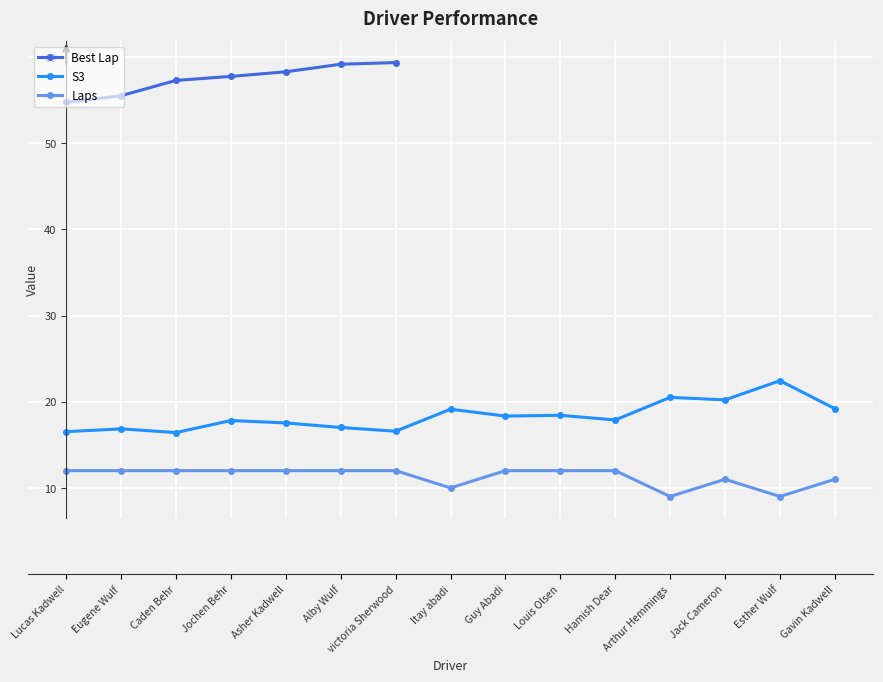

At which category does Laps reach its first local valley?

Itay abadi